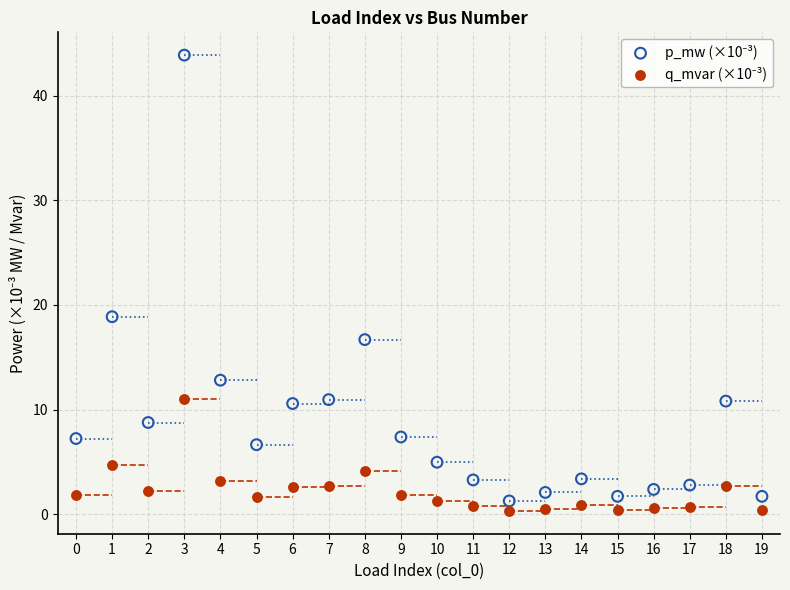

Across all series, what Y value is closest to 22?

18.9